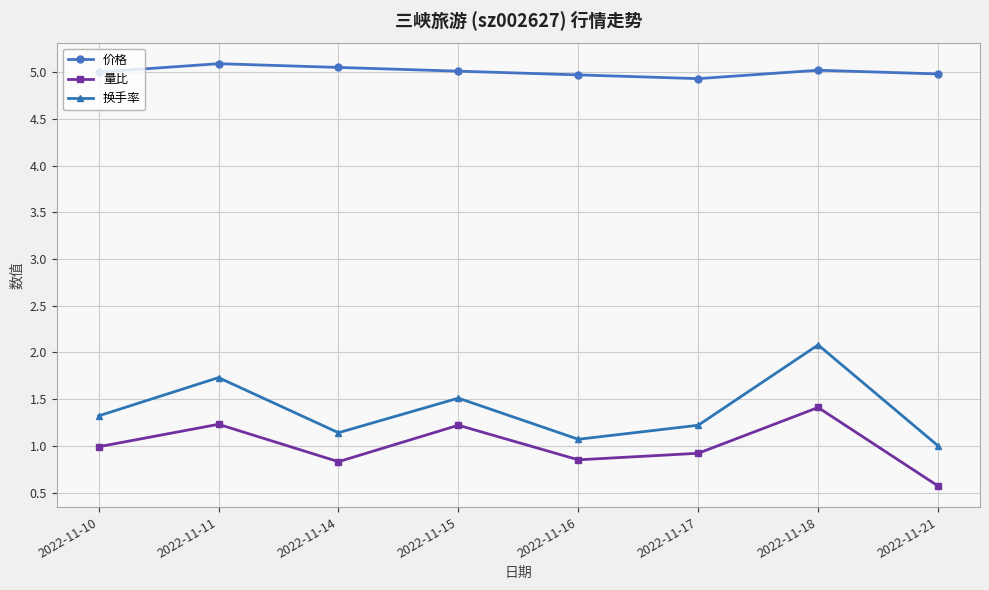

How many series are shown in this chart?

3